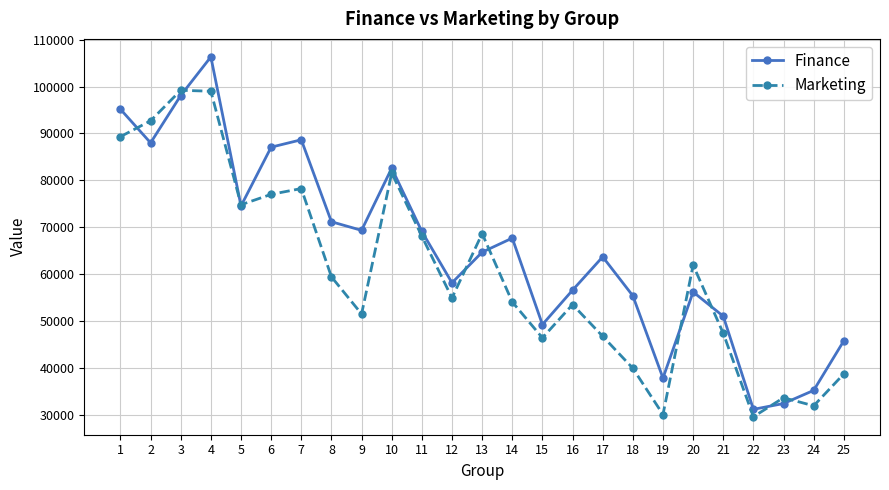

Which series changed the most between 1 and 5?

Finance